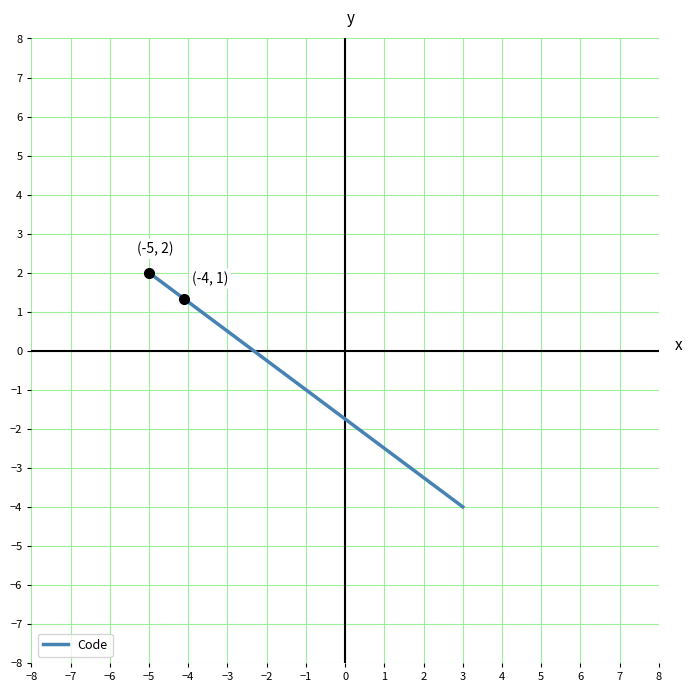

How many values are above zero?

2